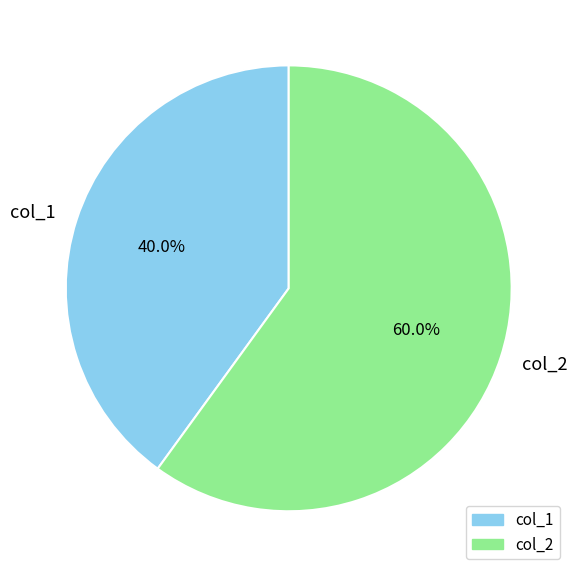

Which slice is the smallest?

col_1